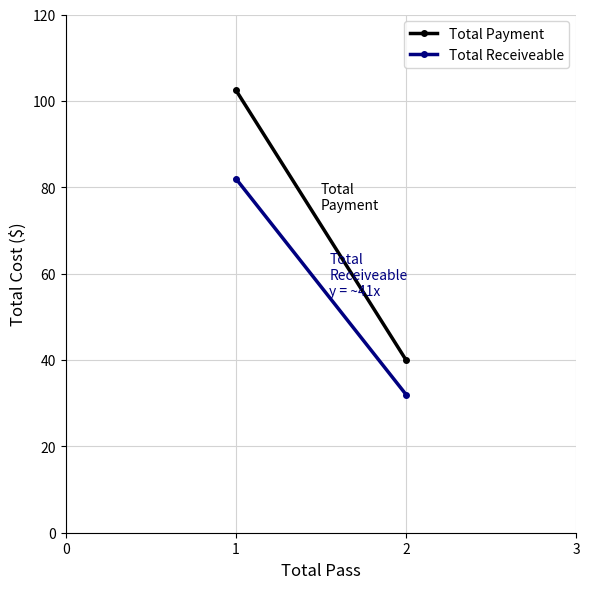

Is the value of Total Receiveable at 2 greater than the value of Total Payment at 1?

No